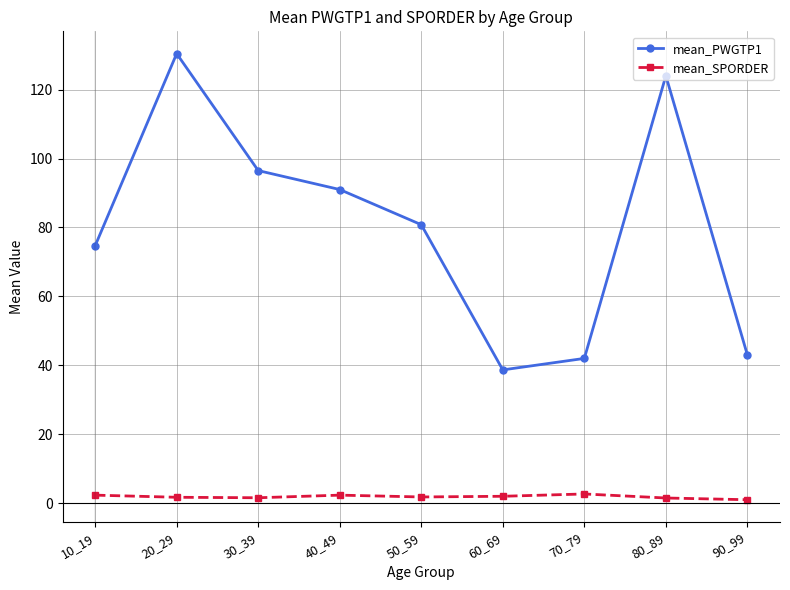

What is the value of the mean_PWGTP1 point at the 3rd from the left?

96.5